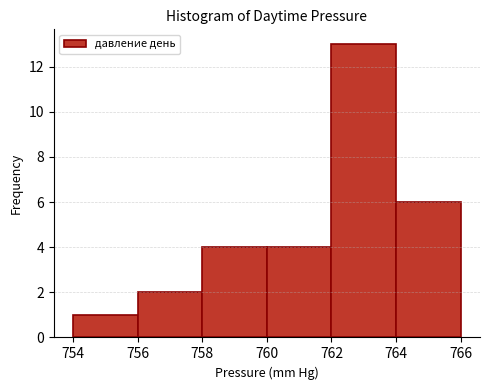

Reading left to right, transcribe this chart: for each bar, give the range it covers on the x-axis and its height. The values are not printed on the chart, so give them approximately, as read against the axis.

754 to 756: 1
756 to 758: 2
758 to 760: 4
760 to 762: 4
762 to 764: 13
764 to 766: 6